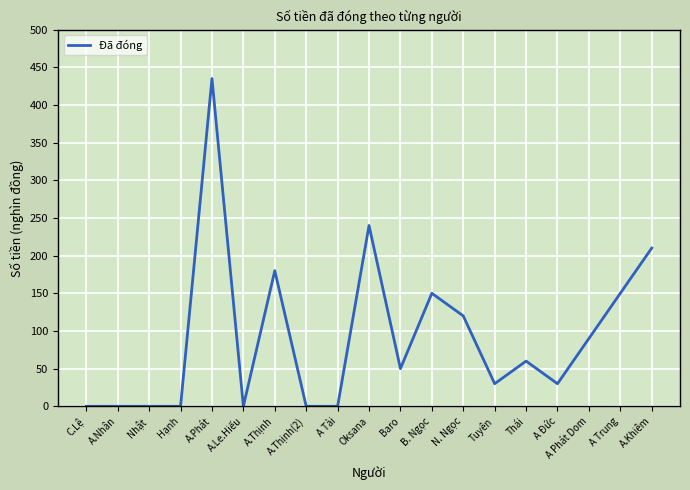

Between A Phát Dom and Nhật, which is larger?

A Phát Dom